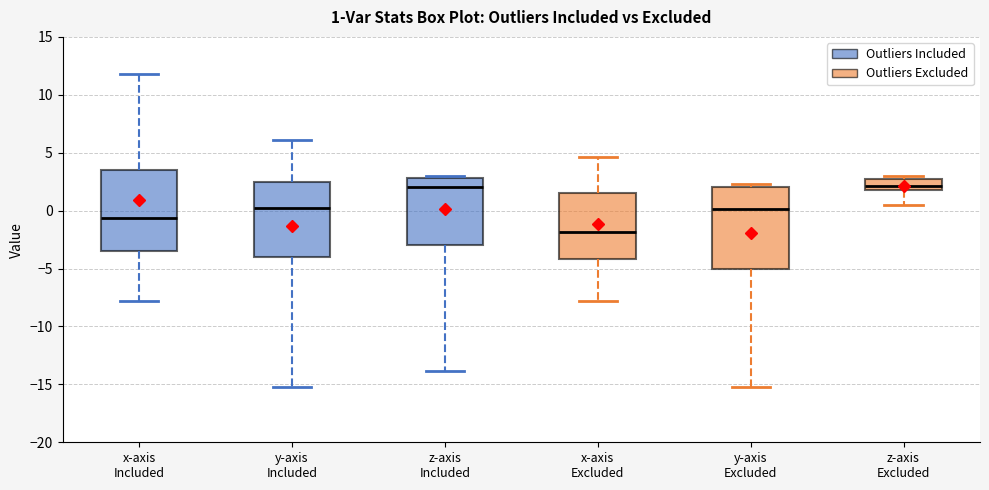

Which box's median line is the lowest?

x-axis Excluded